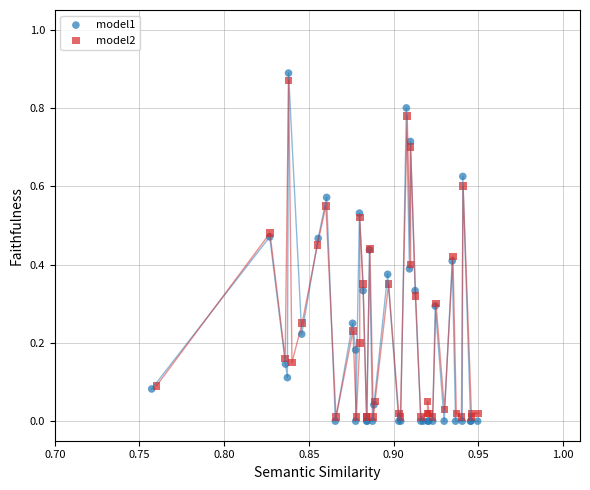

Which series has the widest spread of Y values?

model1